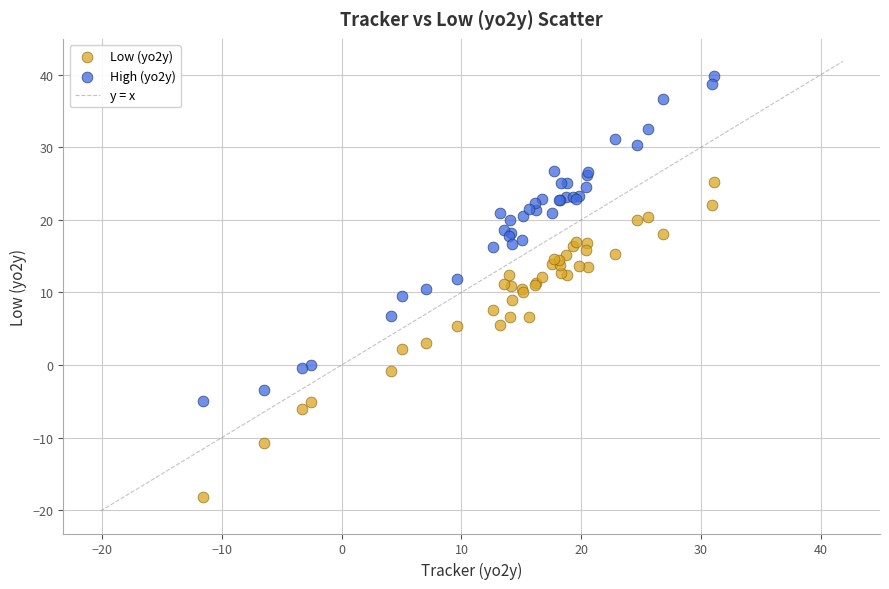

Which series contains the highest Y value?

High (yo2y)